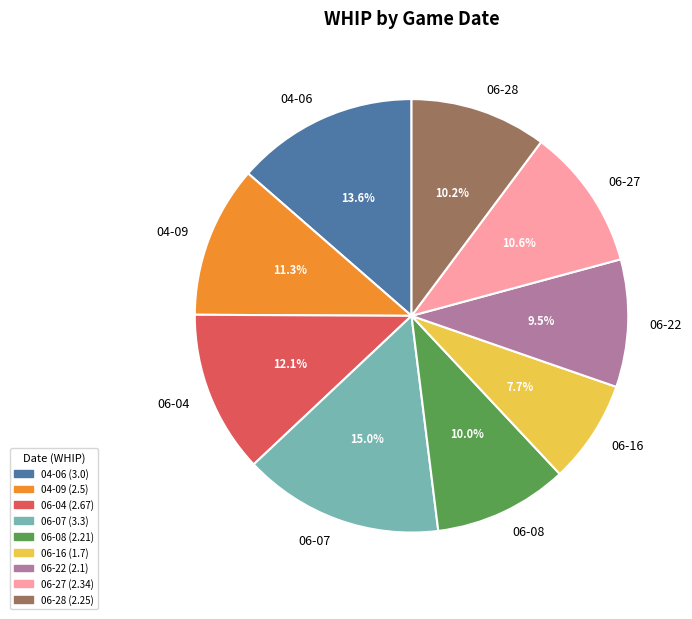

Is there any slice that represents more than half of the pie?

No